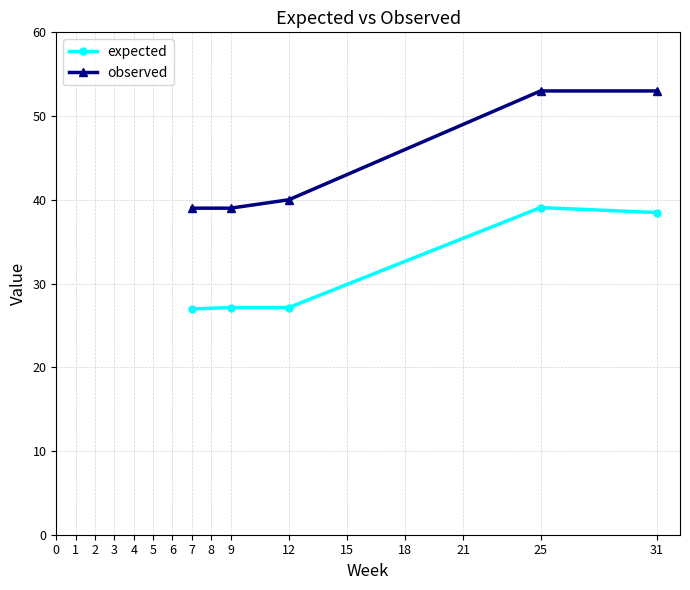

The expected series shows 61.1 at 31. True or false?

False